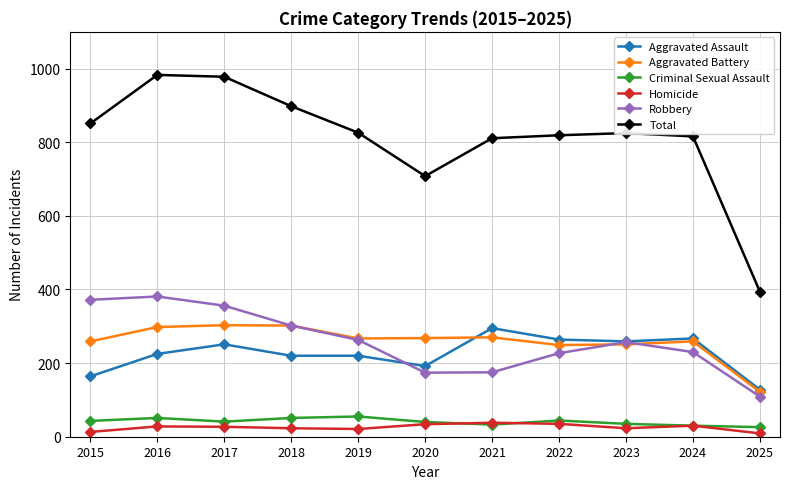

True or false: Homicide has more than 0 points higher than both neighbors.

True